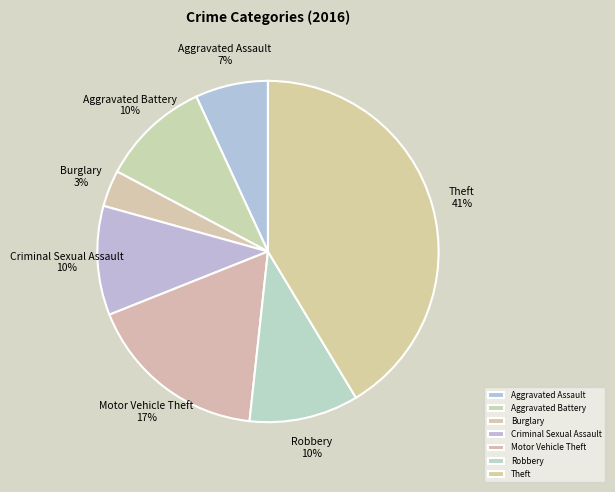

Count the number of slices in the pie.

7